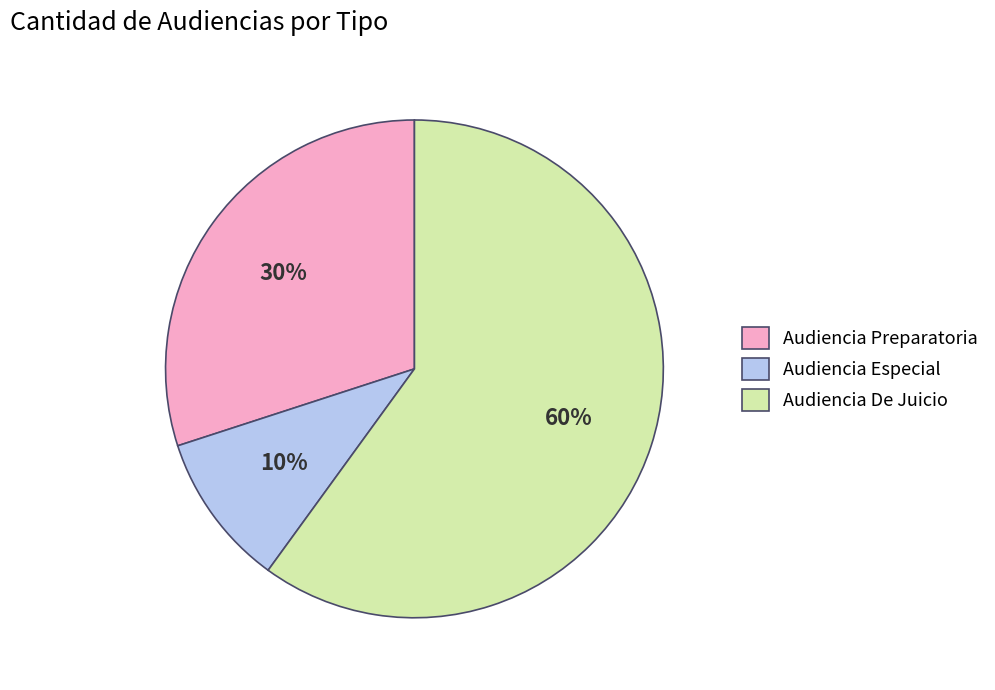

To the nearest percent, what is the average slice percentage?

33%